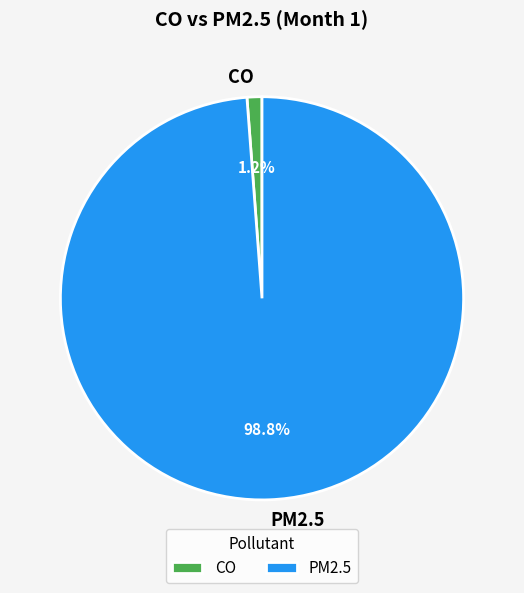

Count the number of slices in the pie.

2